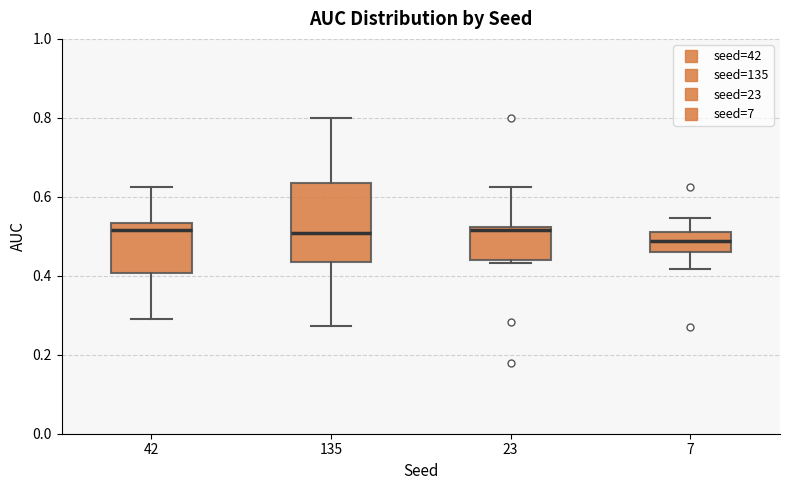

Where does the lower whisker of the box at x = 7 end on the y-axis? The values are not printed on the chart, so give them approximately, as read against the axis.

0.42